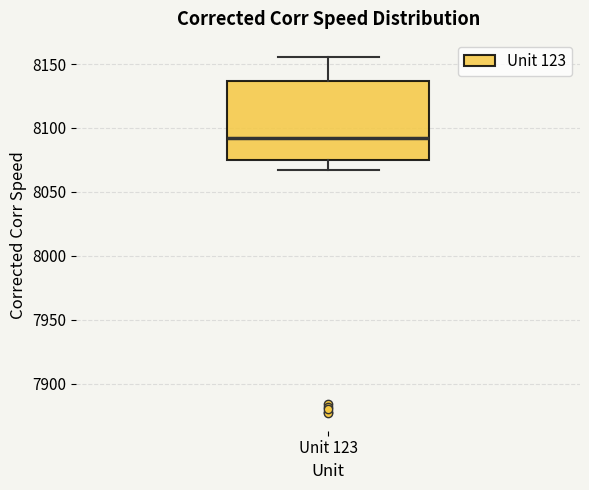

Where does the median line of the box for Unit 123 sit on the y-axis? The values are not printed on the chart, so give them approximately, as read against the axis.

8090